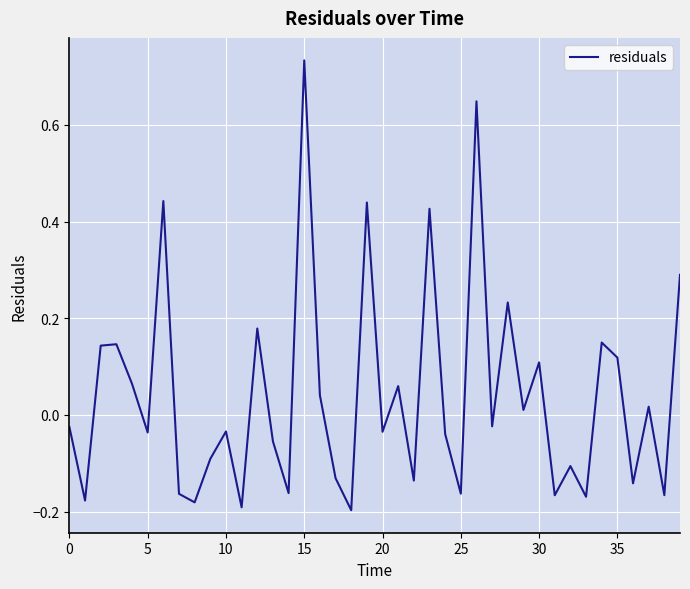

What is the difference between the maximum and minimum values?

0.9